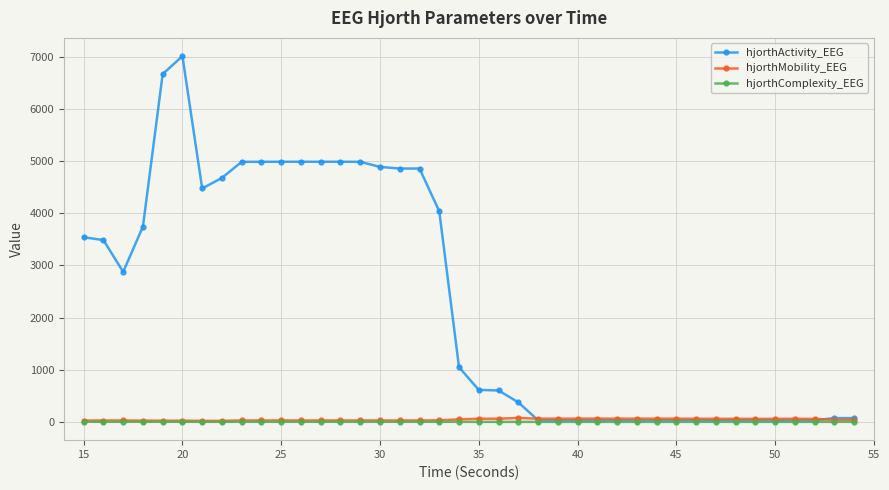

In hjorthMobility_EEG, how many points are lower than both neighbors (excluding endpoints)?

8